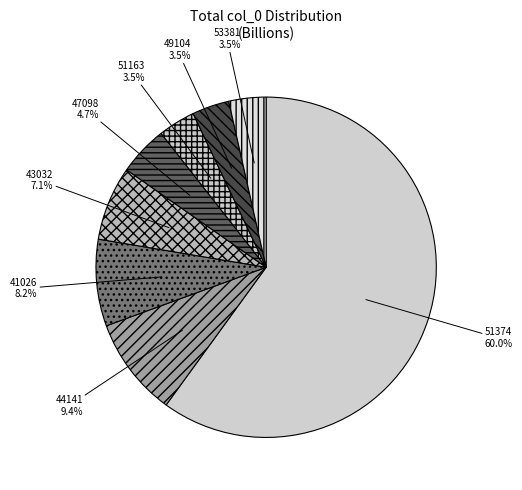

Do 53381 and 51374 together represent more than half of the pie?

Yes